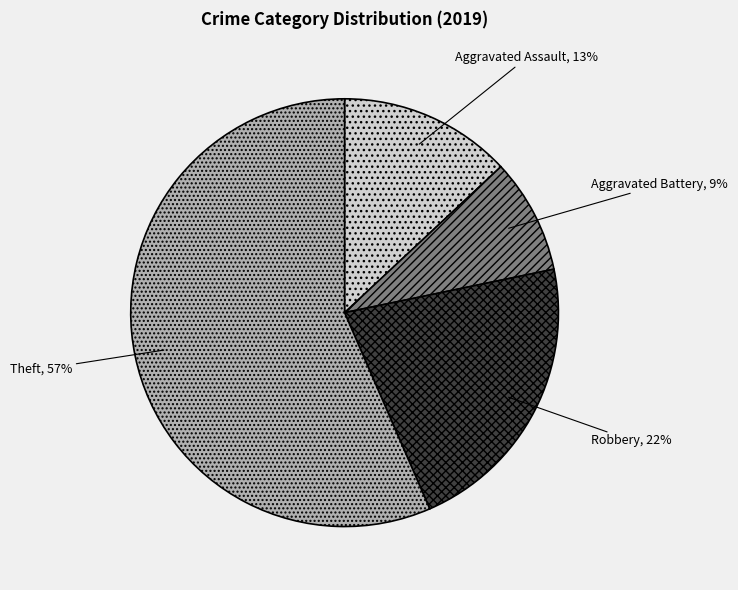

What is the majority slice?

Theft